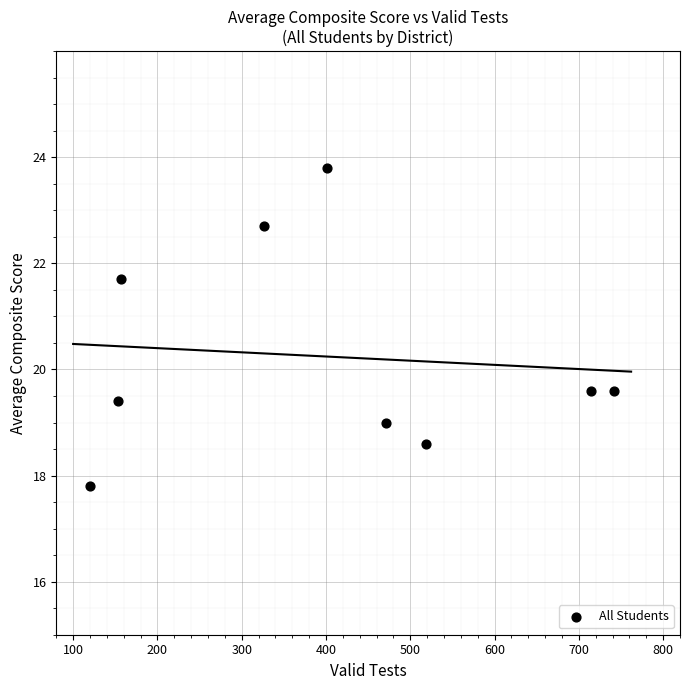

What is the average Y value?

20.2